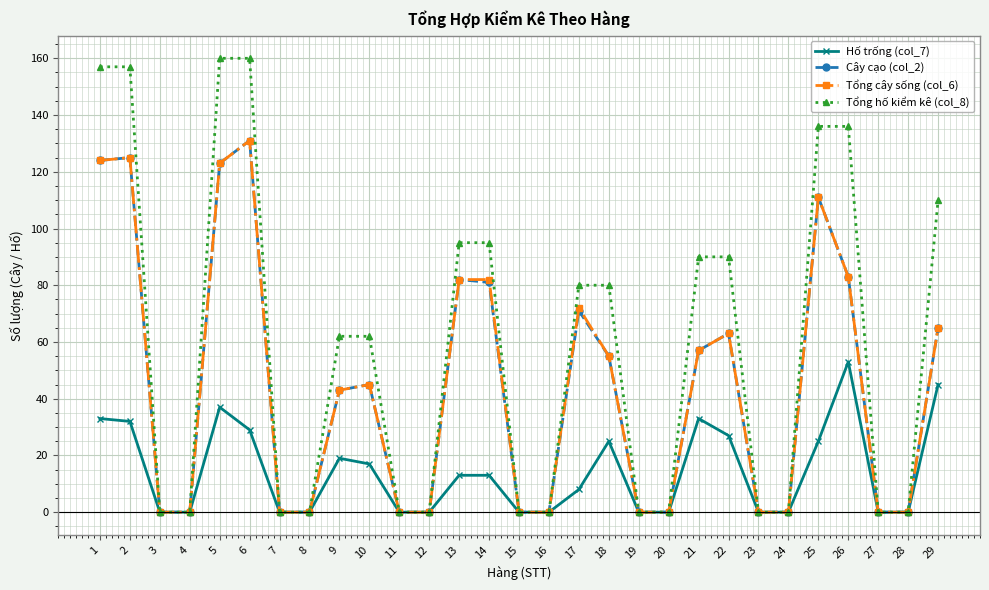

Reading left to right, what are all the values shown in this chart?

Hố trống (col_7): 33	32	0	0	37	29	0	0	19	17	0	0	13	13	0	0	8	25	0	0	33	27	0	0	25	53	0	0	45
Cây cạo (col_2): 124	125	0	0	123	131	0	0	43	45	0	0	82	81	0	0	71	55	0	0	57	63	0	0	111	83	0	0	65
Tổng cây sống (col_6): 124	125	0	0	123	131	0	0	43	45	0	0	82	82	0	0	72	55	0	0	57	63	0	0	111	83	0	0	65
Tổng hố kiểm kê (col_8): 157	157	0	0	160	160	0	0	62	62	0	0	95	95	0	0	80	80	0	0	90	90	0	0	136	136	0	0	110